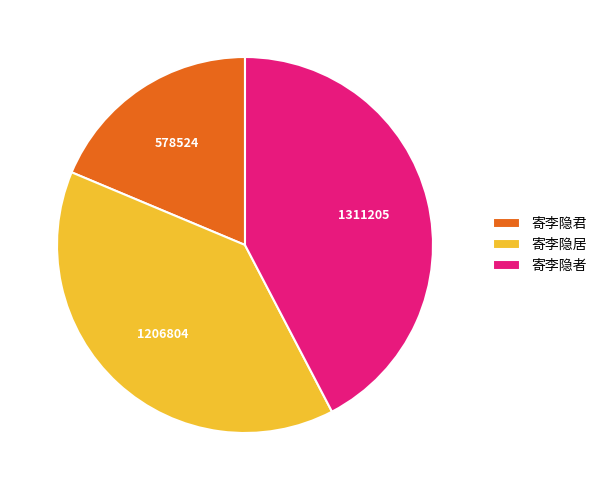

Is 寄李隐君 the majority of the pie?

No